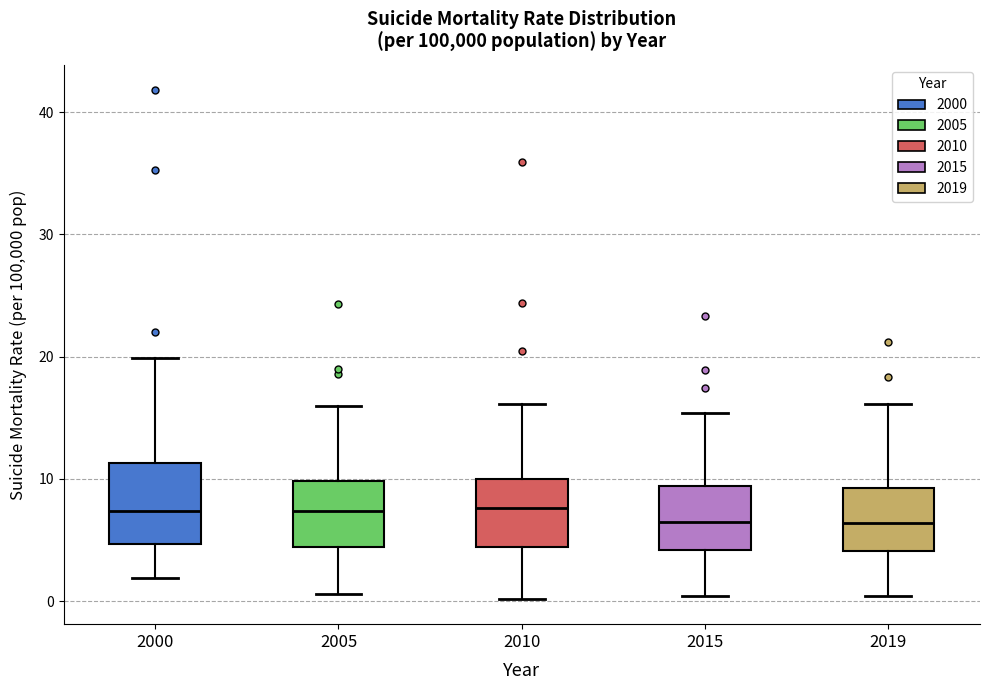

Reading left to right, read every box against the y-axis: the position of its median line, the range the box covers, and the ends of its whiskers. The values are not printed on the chart, so give them approximately, as read against the axis.

2000: median 7, box 5 to 11, whiskers 2 to 20
2005: median 7, box 4 to 10, whiskers 1 to 16
2010: median 8, box 4 to 10, whiskers 0 to 16
2015: median 7, box 4 to 9, whiskers 0 to 15
2019: median 6, box 4 to 9, whiskers 0 to 16